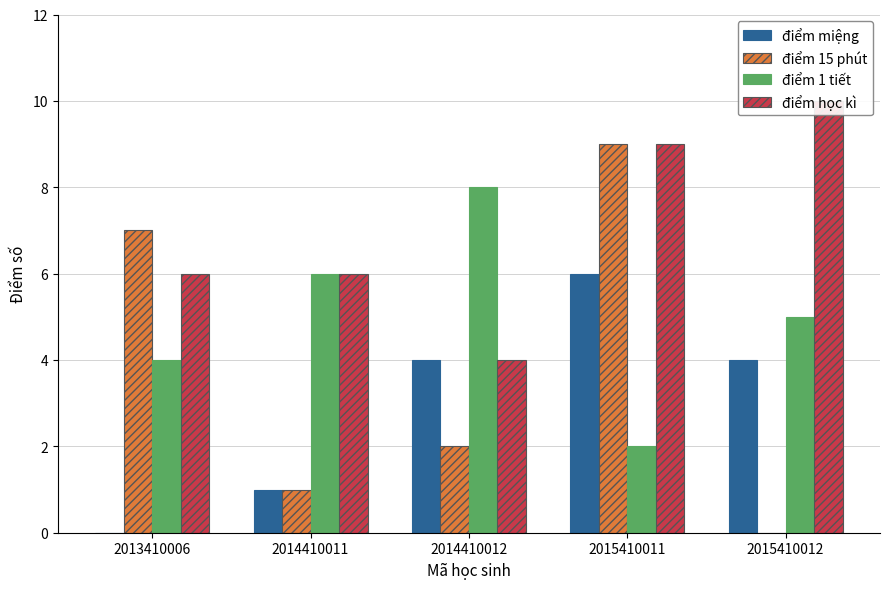

Between 2013410006 and 2015410012, which series saw the biggest shift?

điểm 15 phút